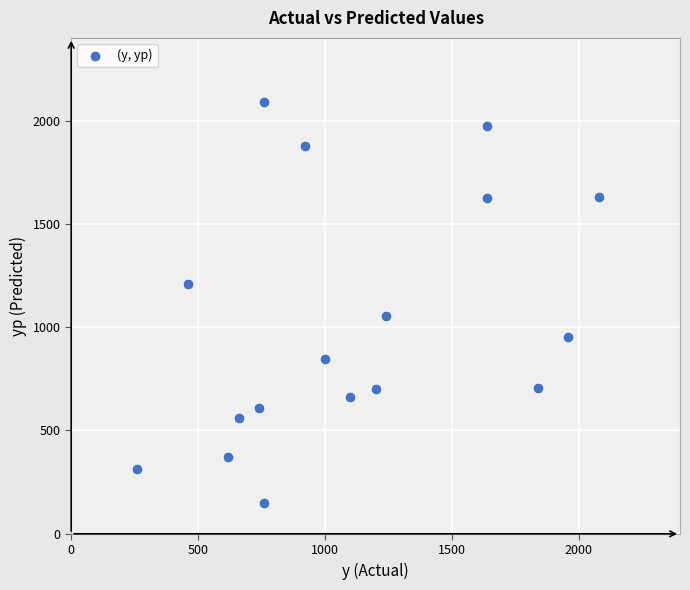

What is the range of Y values (max minus min)?

1941.0